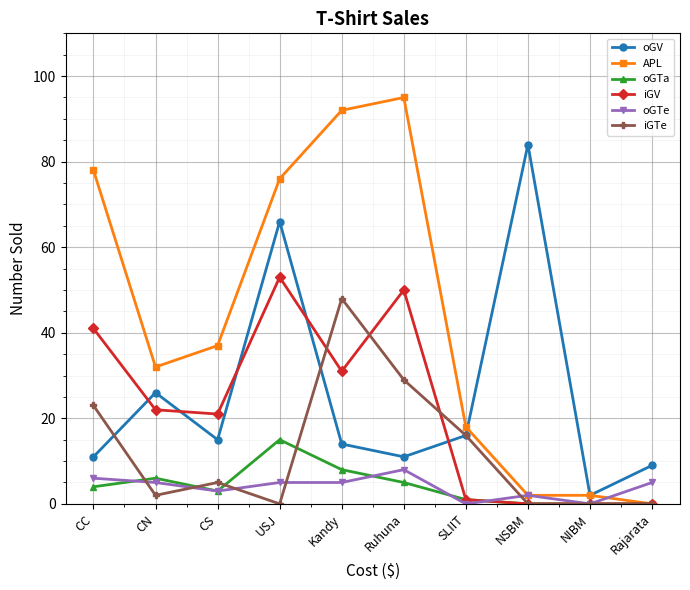

The iGV series shows 20 at USJ. True or false?

False